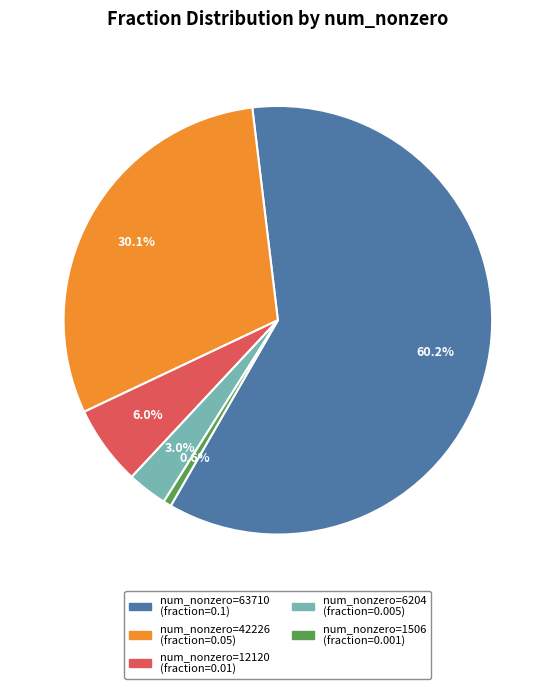

Is there a majority slice in this chart?

Yes